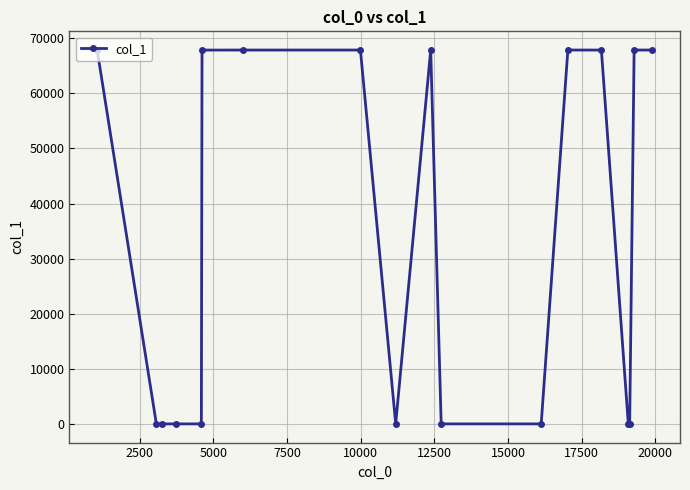

What is the average value?

33940